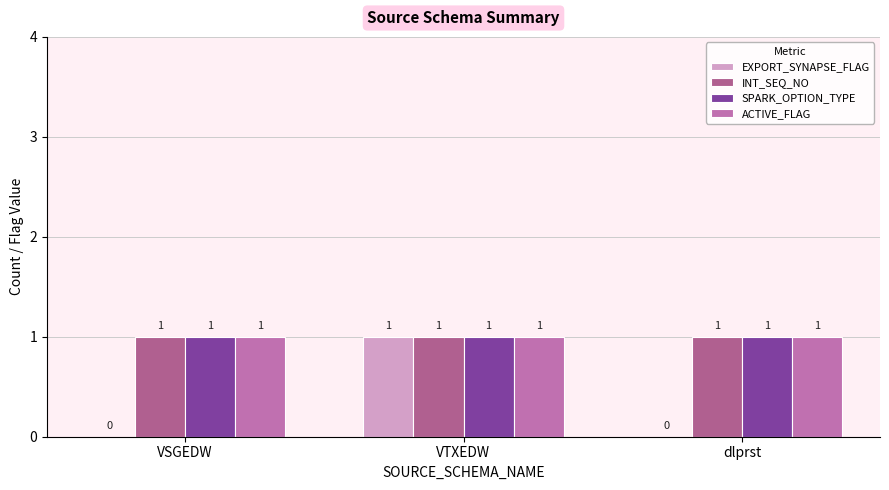

Reading left to right, what are all the values shown in this chart?

EXPORT_SYNAPSE_FLAG: VSGEDW=0	VTXEDW=1	dlprst=0
INT_SEQ_NO: VSGEDW=1	VTXEDW=1	dlprst=1
SPARK_OPTION_TYPE: VSGEDW=1	VTXEDW=1	dlprst=1
ACTIVE_FLAG: VSGEDW=1	VTXEDW=1	dlprst=1